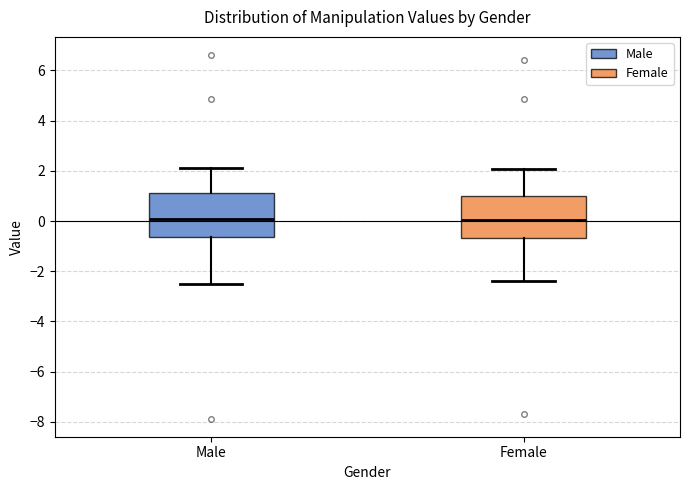

Reading left to right, read every box against the y-axis: the position of its median line, the range the box covers, and the ends of its whiskers. The values are not printed on the chart, so give them approximately, as read against the axis.

Male: median 0.0, box -0.6 to 1.2, whiskers -2.6 to 2.2
Female: median 0.0, box -0.6 to 1.0, whiskers -2.4 to 2.0